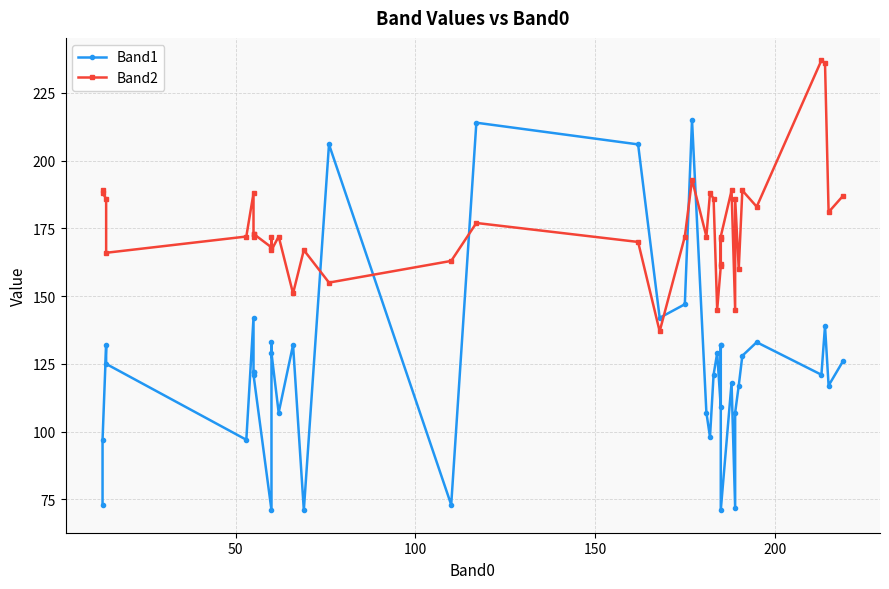

True or false: Band1 and Band2 intersect in this chart.

True